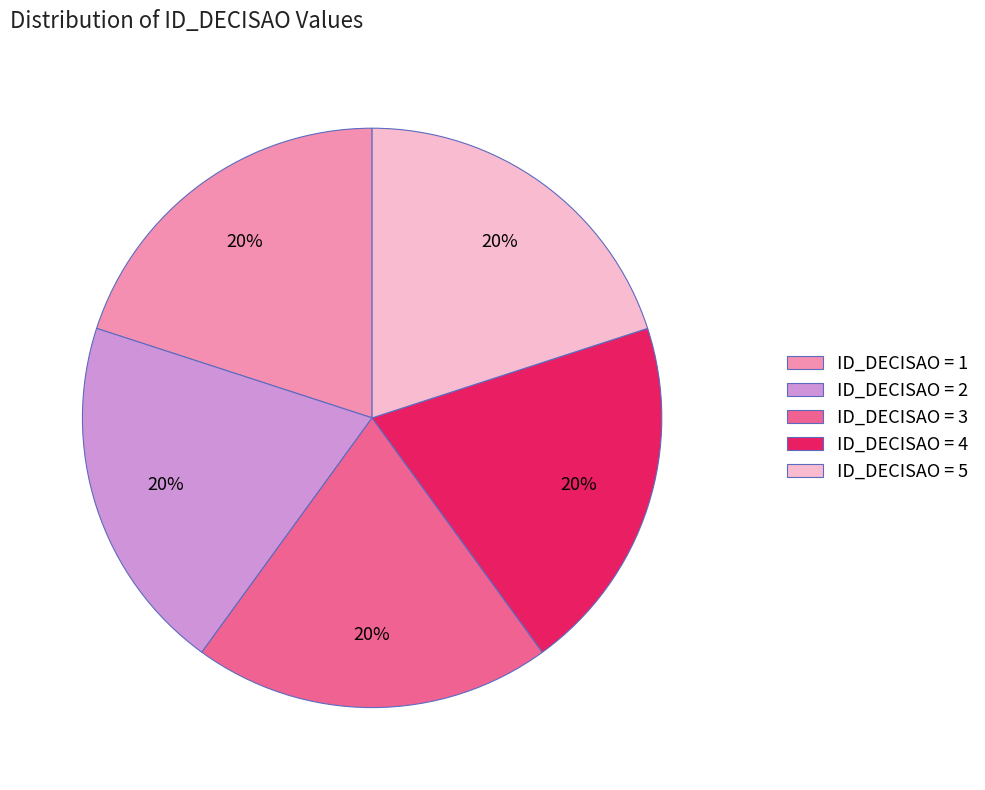

Do ID_DECISAO = 1 and ID_DECISAO = 5 together represent more than half of the pie?

No